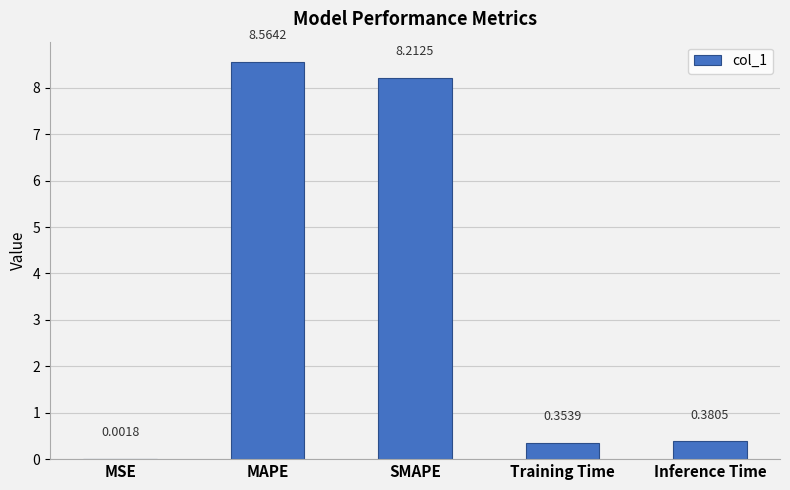

At which label is the value closest to 4?

Inference Time